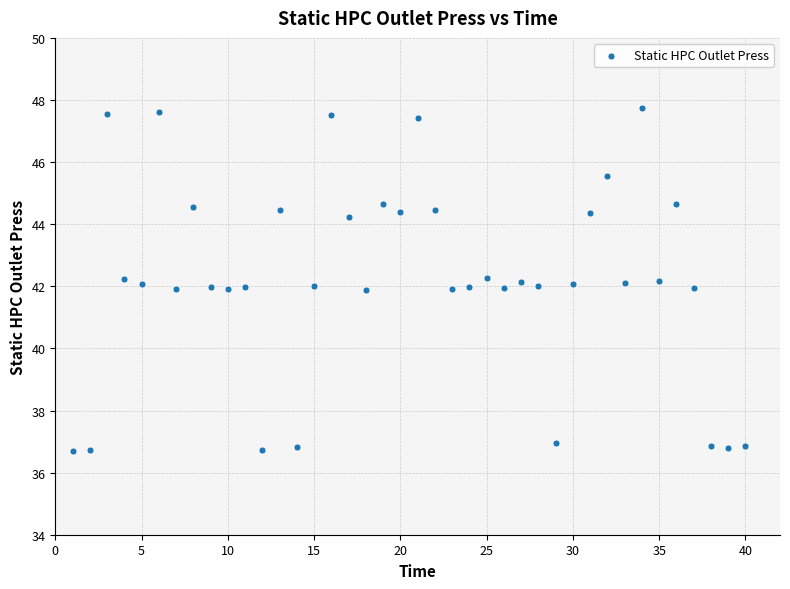

What is the range of X values (max minus min)?

39.0